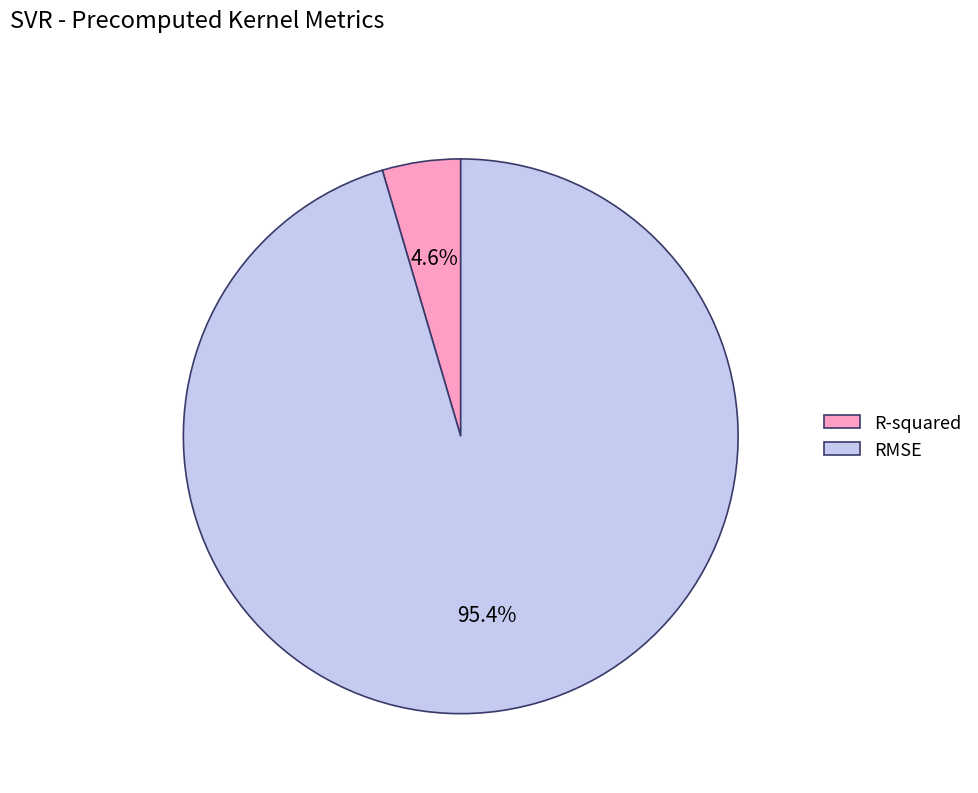

What percentage is NOT represented by R-squared?

95.4%